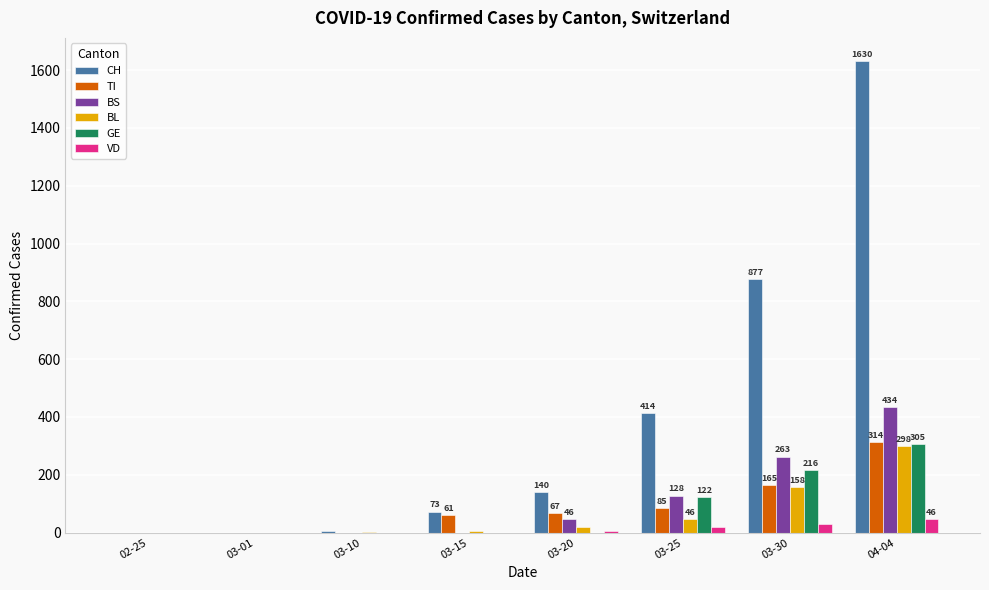

What is the average value of the BS series?

109